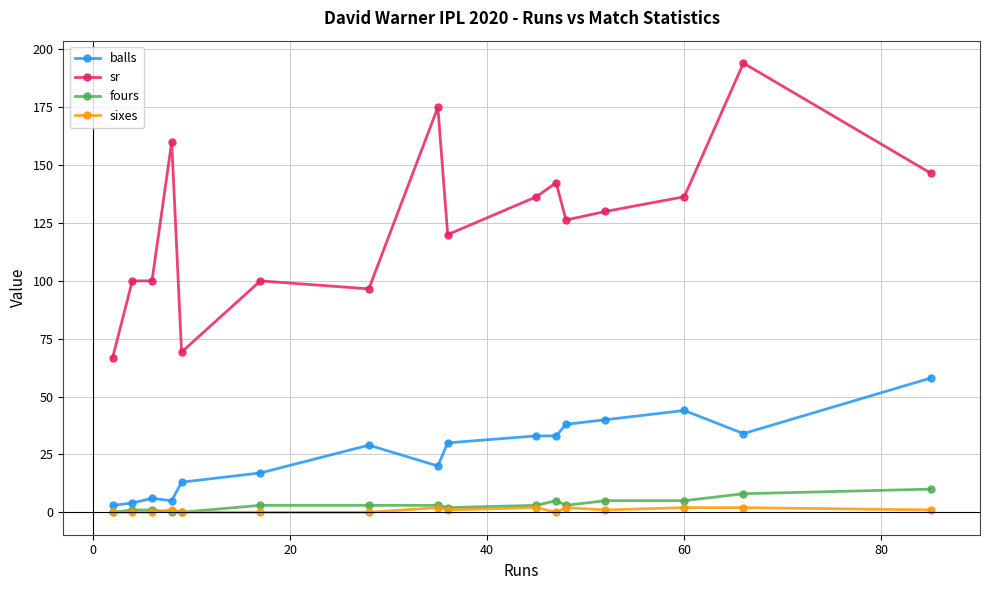

Which series has the largest total across all categories?

sr